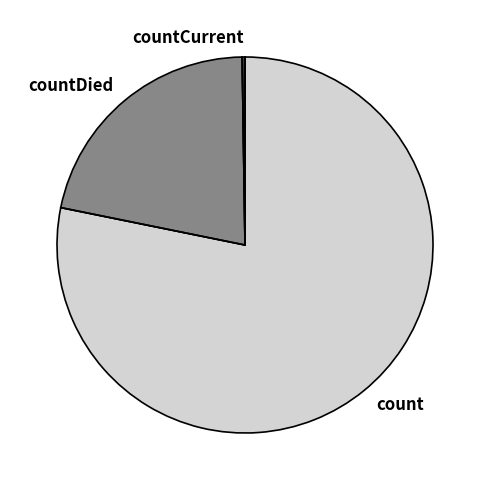

Which slice is the largest?

count